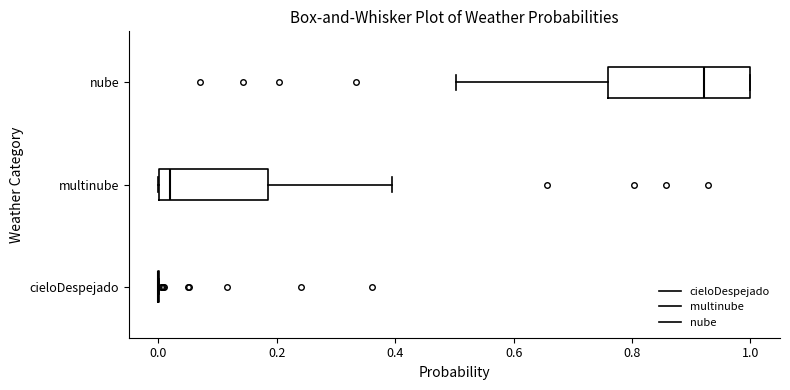

Reading bottom to top, transcribe this box plot: for each box, give where its median line is, the range the box spans, and where its two whiskers end, as read against the x-axis. The values are not printed on the chart, so give them approximately, as read against the axis.

cieloDespejado: box collapsed to a line at 0.00, whiskers 0.00 to 0.00
multinube: median 0.02, box 0.00 to 0.18, whiskers 0.00 to 0.40
nube: median 0.92, box 0.76 to 1.00, whiskers 0.50 to 1.00